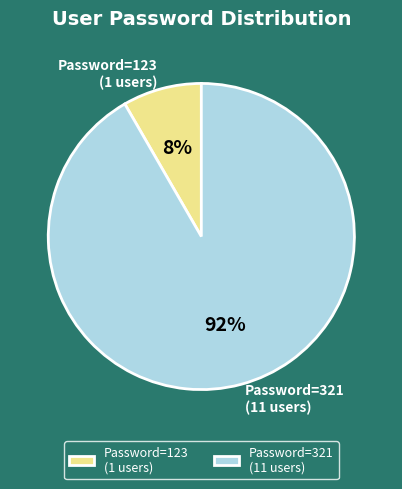

To the nearest percent, what is the combined percentage of Password=321 (11 users) and Password=123 (1 users)?

100%